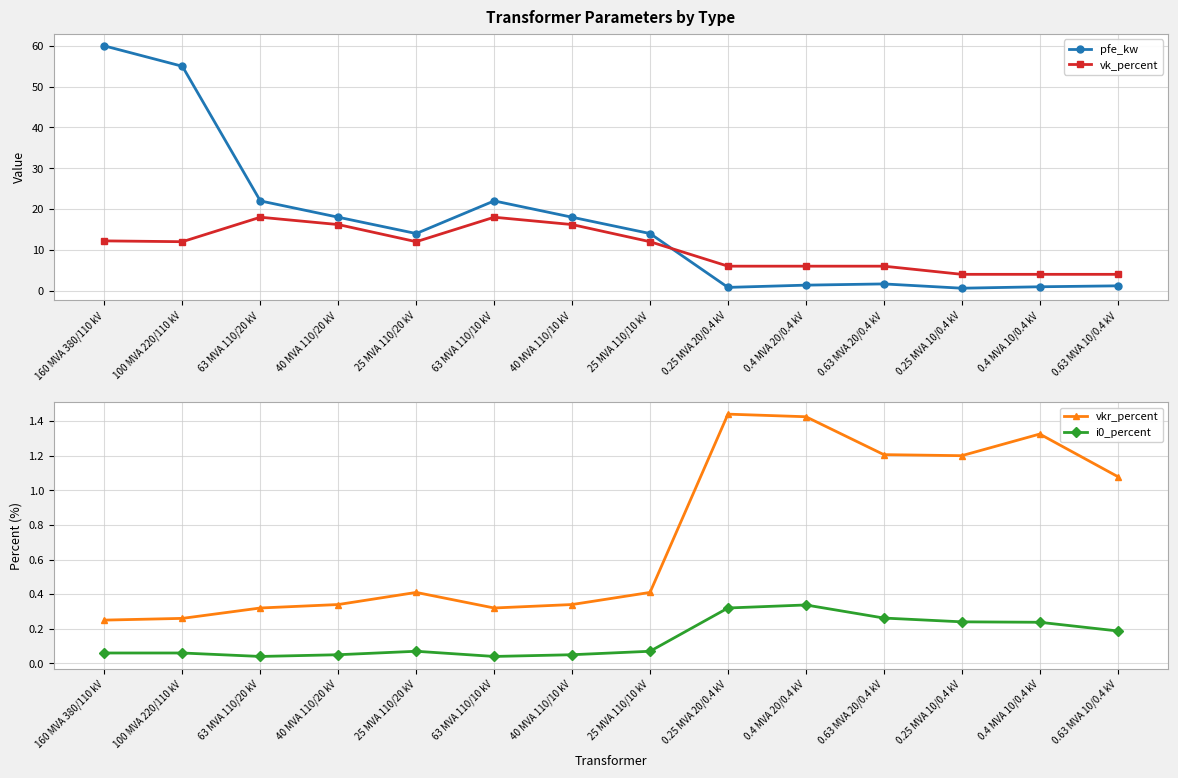

Where is the first local minimum for vkr_percent?

63 MVA 110/10 kV